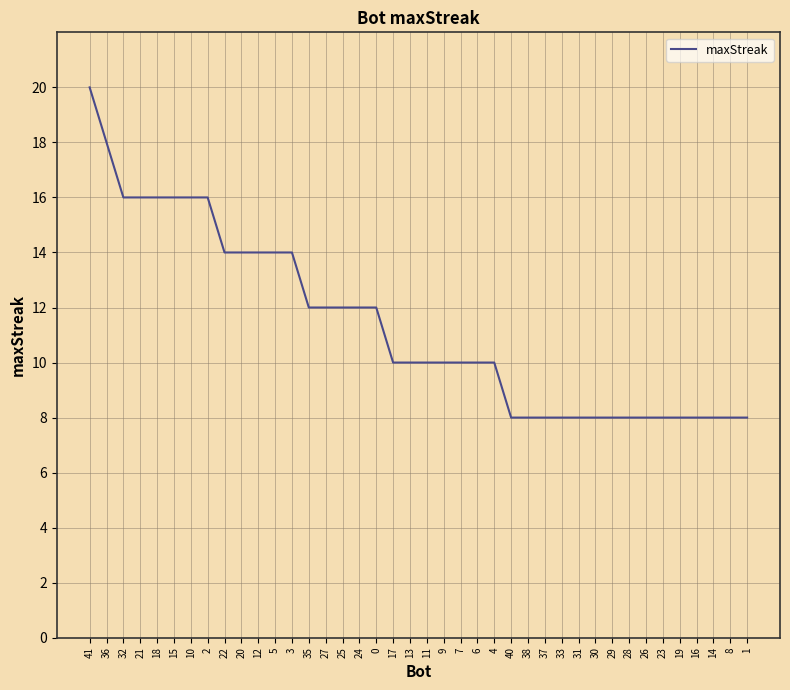

Which has a higher value, 18 or 33?

18